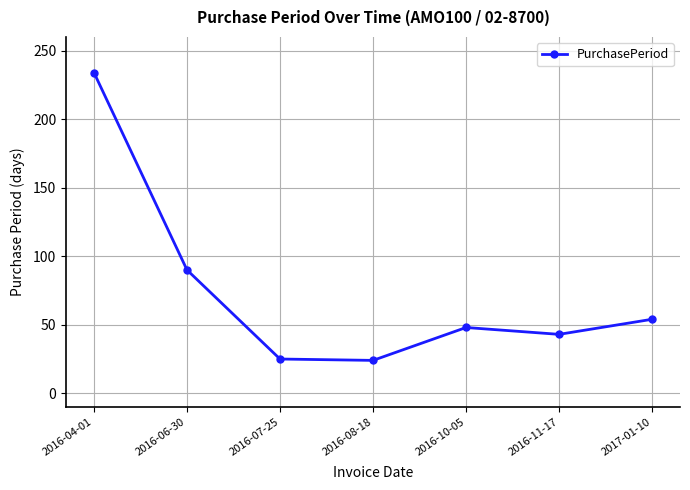

How many values are below 48?

3